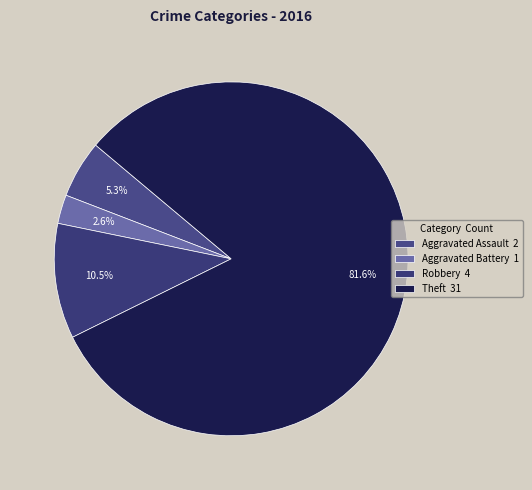

How many slices are in this pie chart?

4